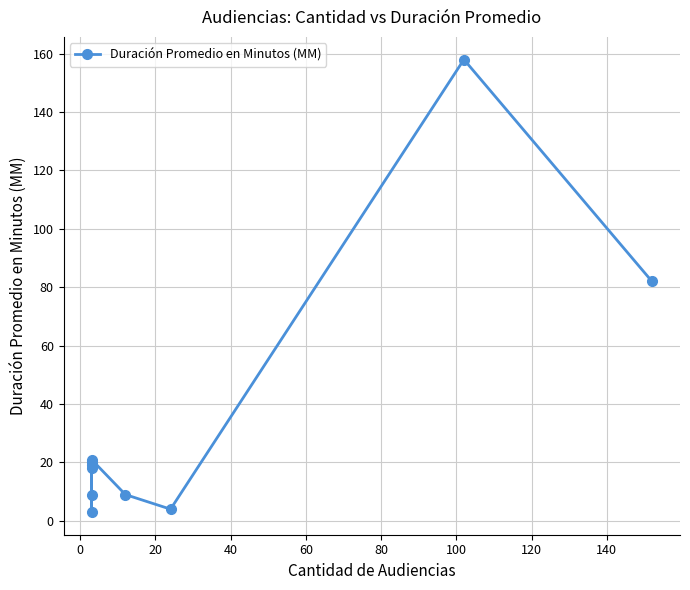

What is the average value?

34